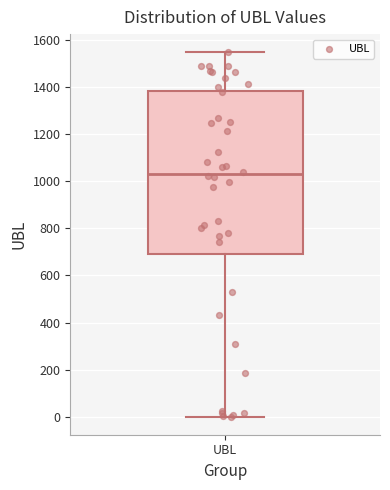

Transcribe this box plot: give where the median line is, the range the box spans, and where the two whiskers end, as read against the y-axis. The values are not printed on the chart, so give them approximately, as read against the axis.

median 1020, box 680 to 1380, whiskers 0 to 1540